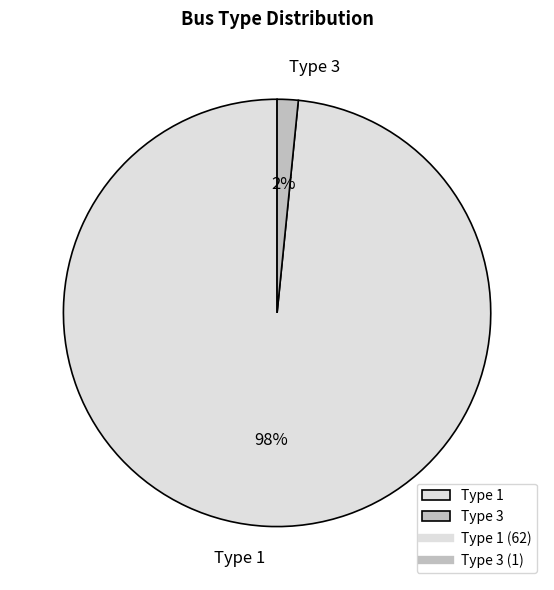

How many segments does this pie chart have?

2